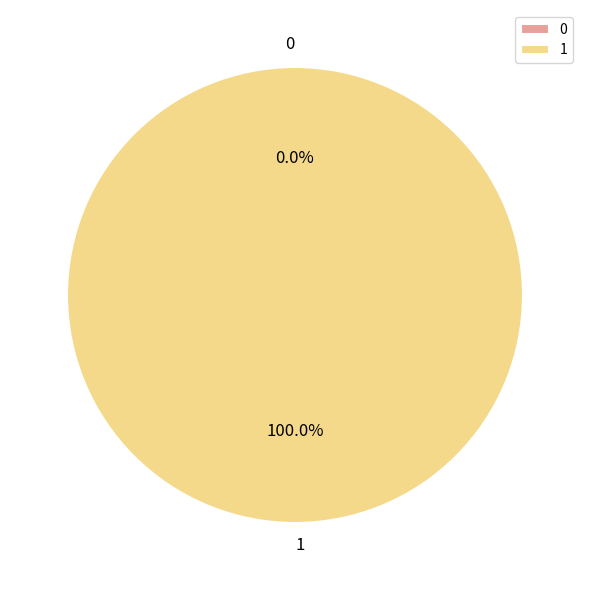

How many slices are in this pie chart?

2